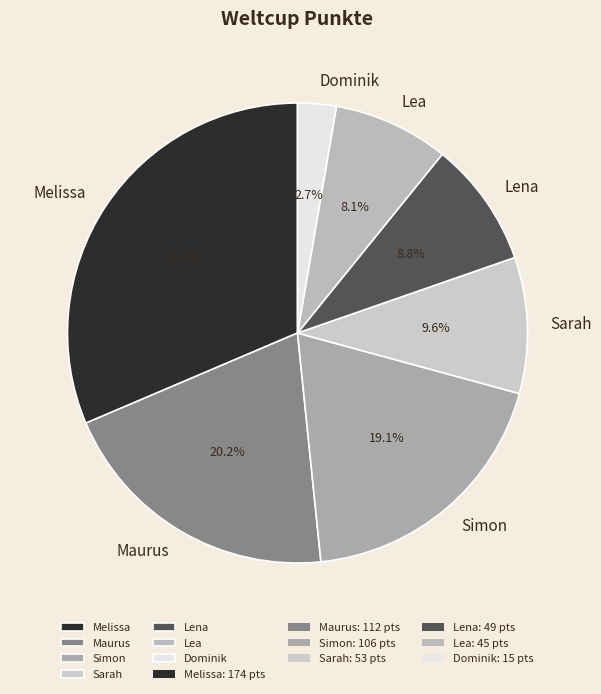

Is Sarah the majority of the pie?

No